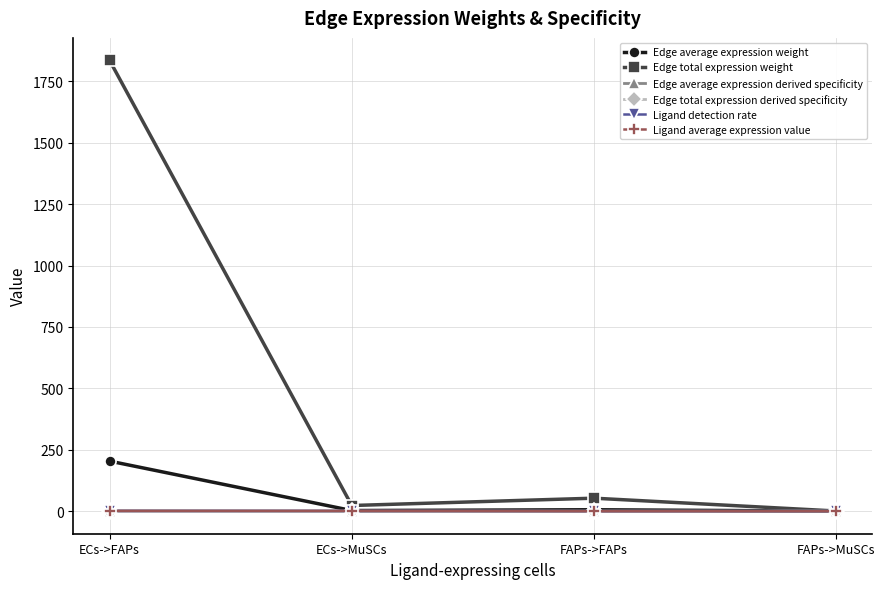

Does the chart display data point markers on the line(s)?

Yes